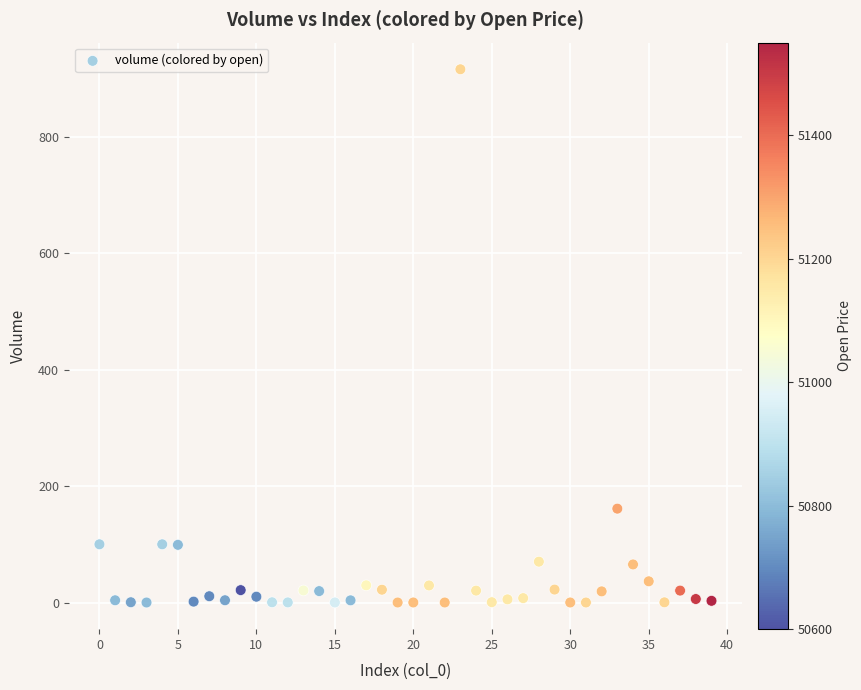

What is the range of Y values (max minus min)?

916.2